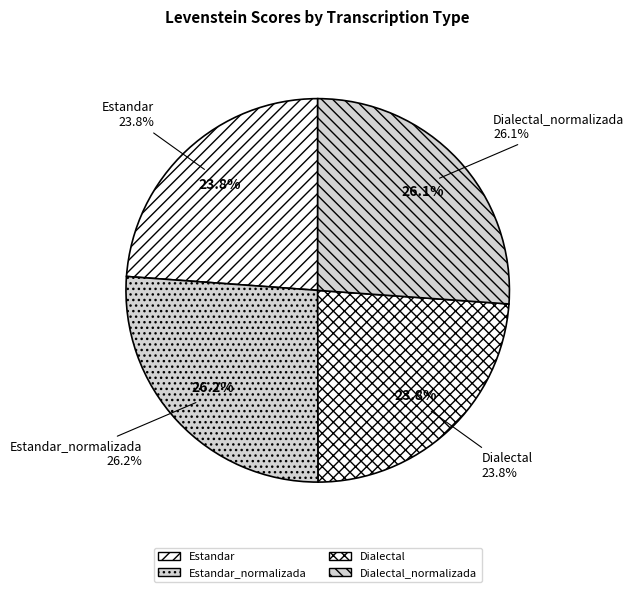

What is the ratio of the value at Estandar to the value at Estandar_normalizada?

0.9